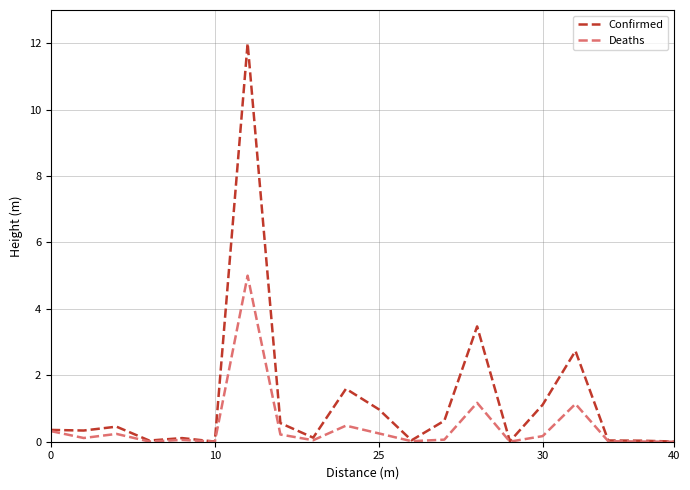

List the series in order of their overall mean, highest first.

Confirmed, Deaths